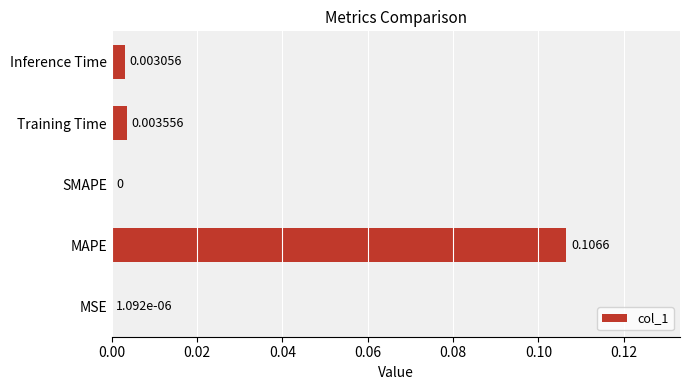

Which category has the highest value across all series?

MAPE